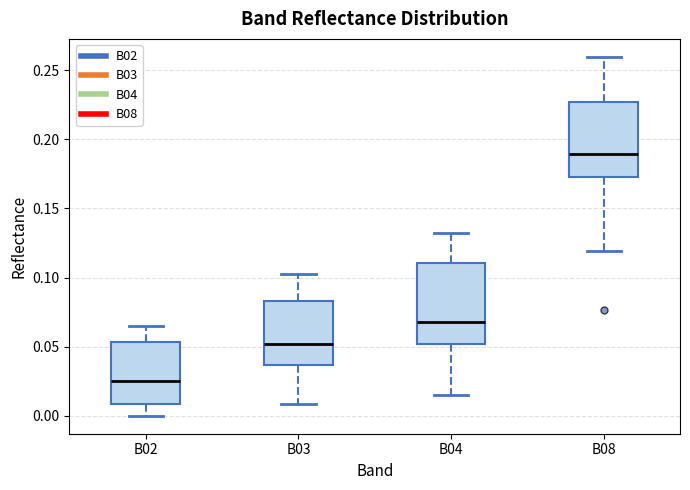

Reading left to right, transcribe this box plot: for each box, give where its median line is, the range the box spans, and where its two whiskers end, as read against the y-axis. The values are not printed on the chart, so give them approximately, as read against the axis.

B02: median 0.025, box 0.010 to 0.055, whiskers 0.000 to 0.065
B03: median 0.050, box 0.035 to 0.085, whiskers 0.010 to 0.100
B04: median 0.070, box 0.050 to 0.110, whiskers 0.015 to 0.130
B08: median 0.190, box 0.175 to 0.225, whiskers 0.120 to 0.260